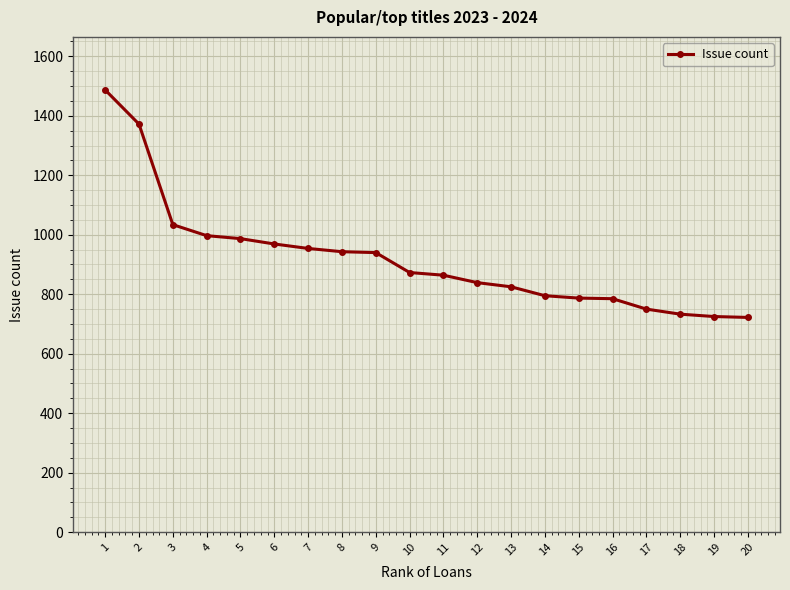

What is the greatest value displayed?

1487